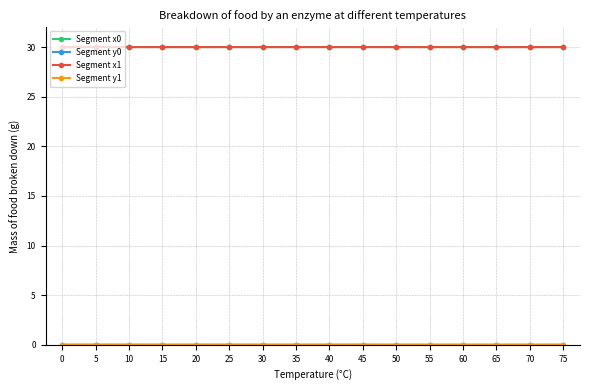

Is it true that Segment x1 equals 11.5 at 10?

False